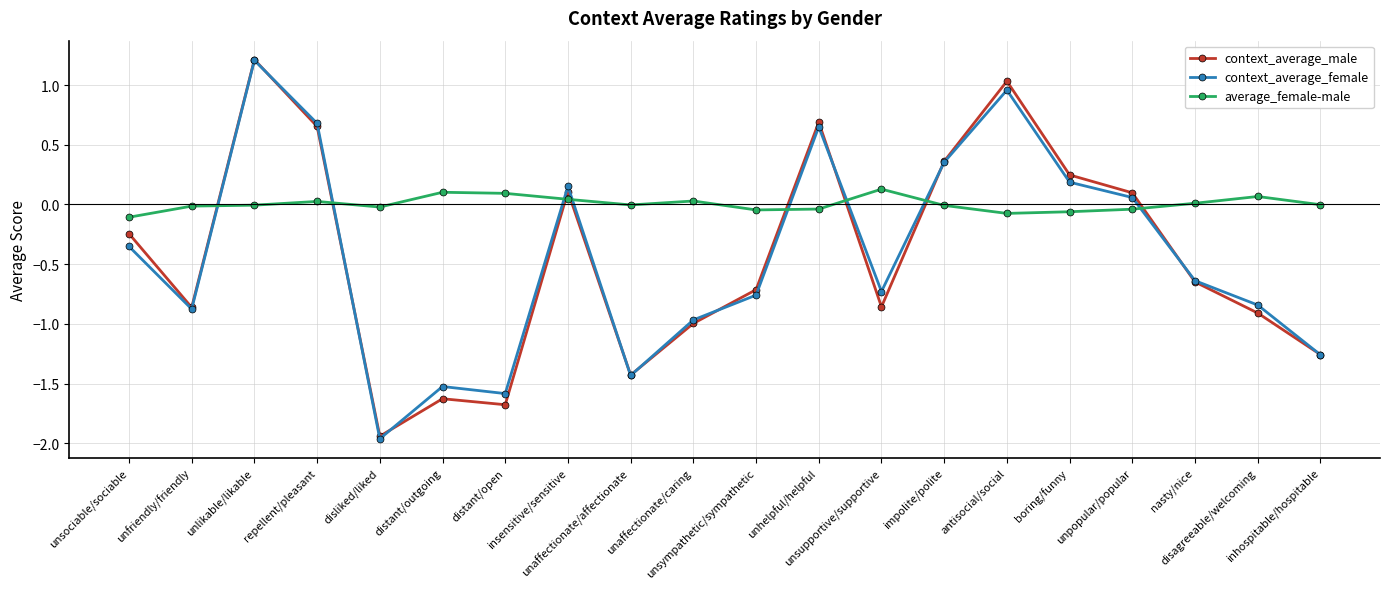

At which category is the sum across all series the highest?

unlikable/likable